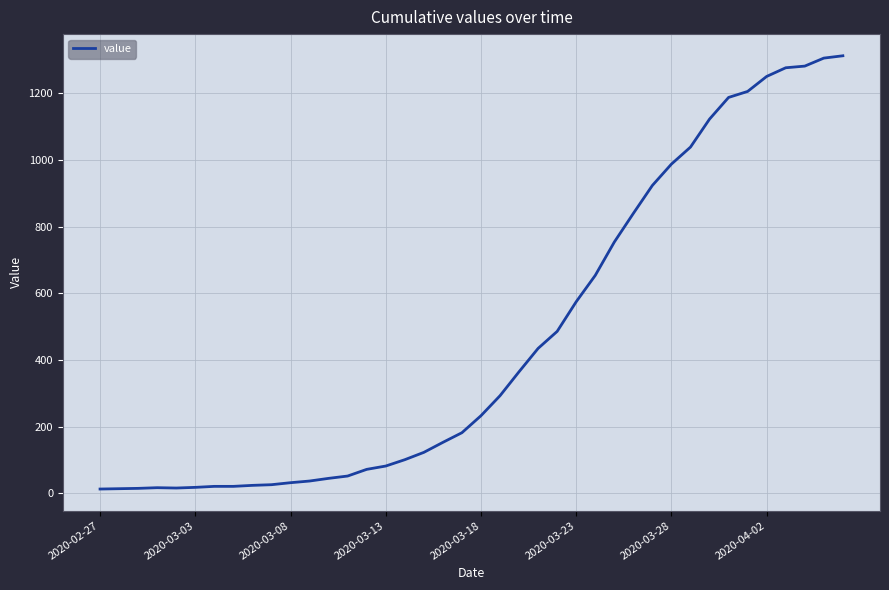

What is the maximum value shown in the chart?

1313